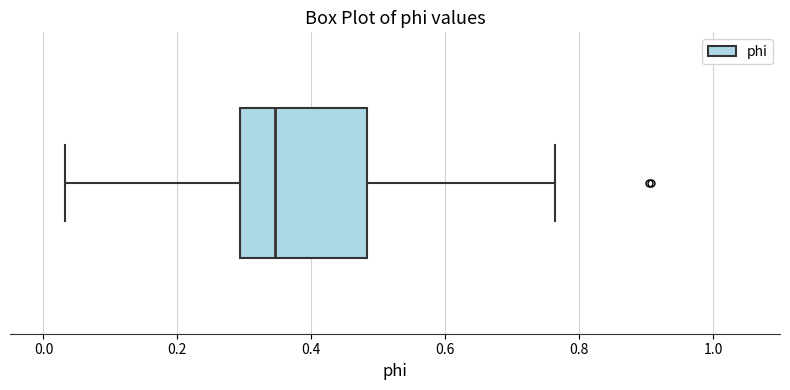

Read this box plot against the x-axis: the position of the median line, the range covered by the box, and the ends of both whiskers. The values are not printed on the chart, so give them approximately, as read against the axis.

median 0.34, box 0.30 to 0.48, whiskers 0.04 to 0.76